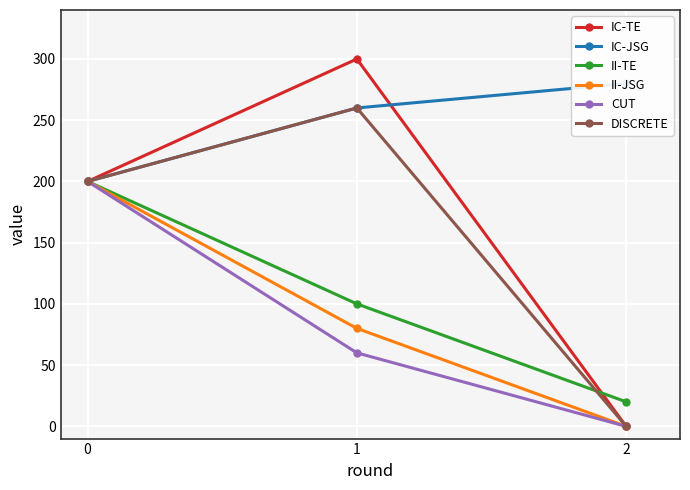

What is the sum of all DISCRETE values?

460